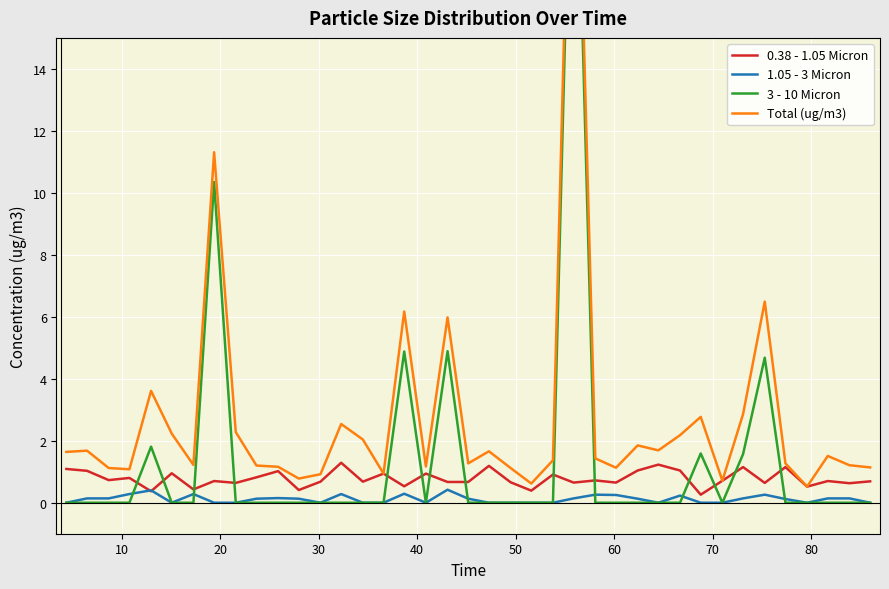

What is the highest value of the 0.38 - 1.05 Micron series?

1.3